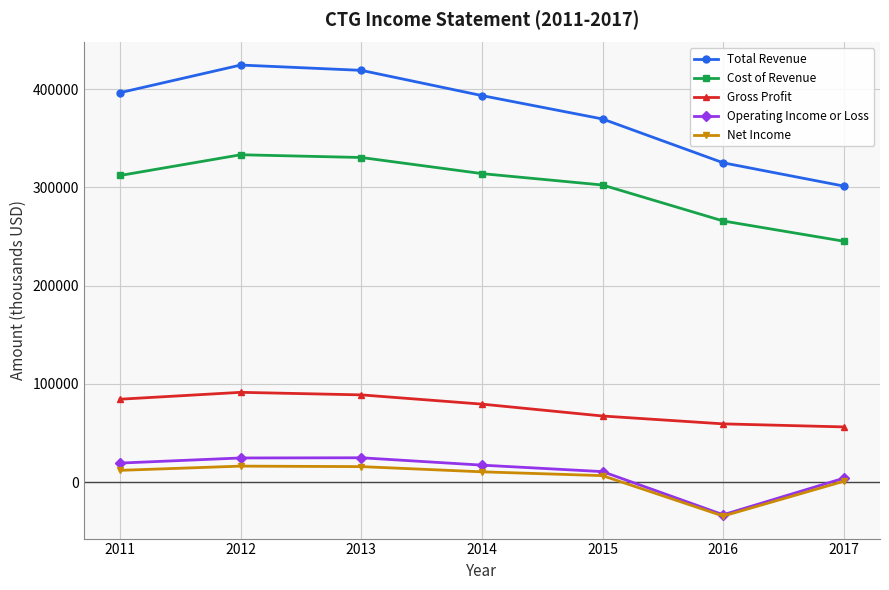

What is the sum of all Operating Income or Loss values?

66900